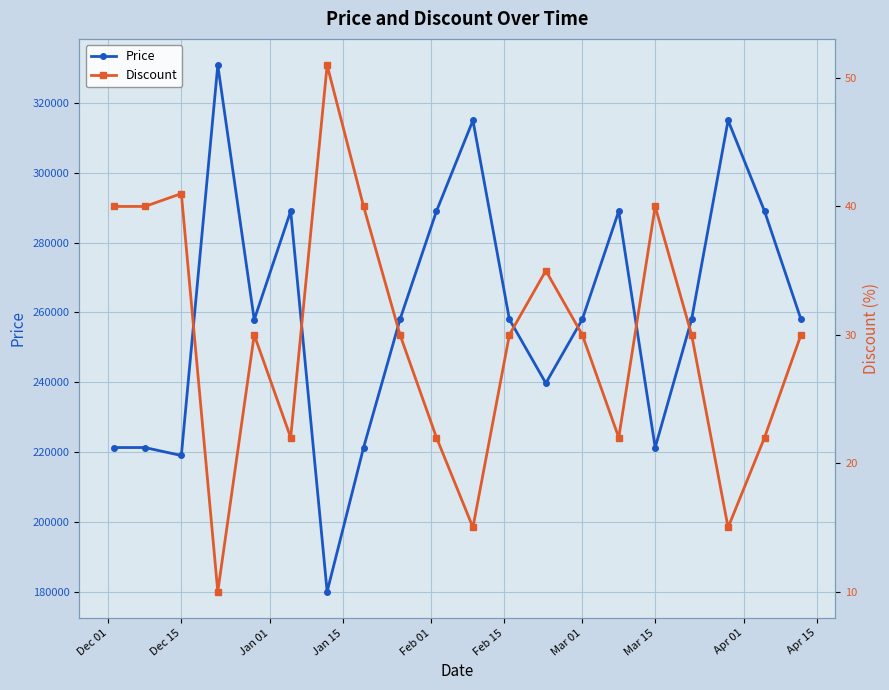

What is the minimum value shown in the chart?

10